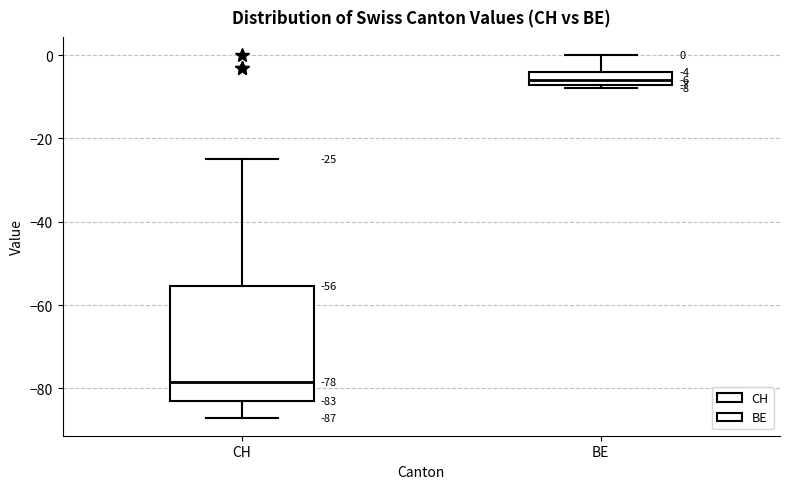

Which box has the lowest median line?

CH